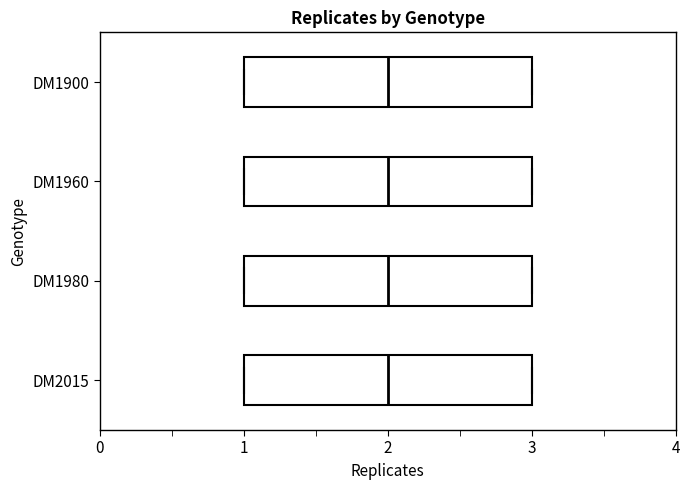

Reading bottom to top, transcribe this box plot: for each box, give where its median line is, the range the box spans, and where its two whiskers end, as read against the x-axis. The values are not printed on the chart, so give them approximately, as read against the axis.

DM2015: median 2, box 1 to 3, whiskers 1 to 3
DM1980: median 2, box 1 to 3, whiskers 1 to 3
DM1960: median 2, box 1 to 3, whiskers 1 to 3
DM1900: median 2, box 1 to 3, whiskers 1 to 3